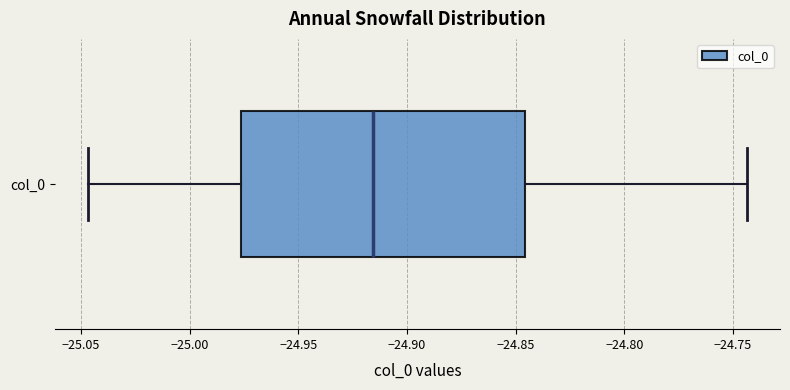

Read this box plot against the x-axis: the position of the median line, the range covered by the box, and the ends of both whiskers. The values are not printed on the chart, so give them approximately, as read against the axis.

median -24.915, box -24.975 to -24.845, whiskers -25.045 to -24.745